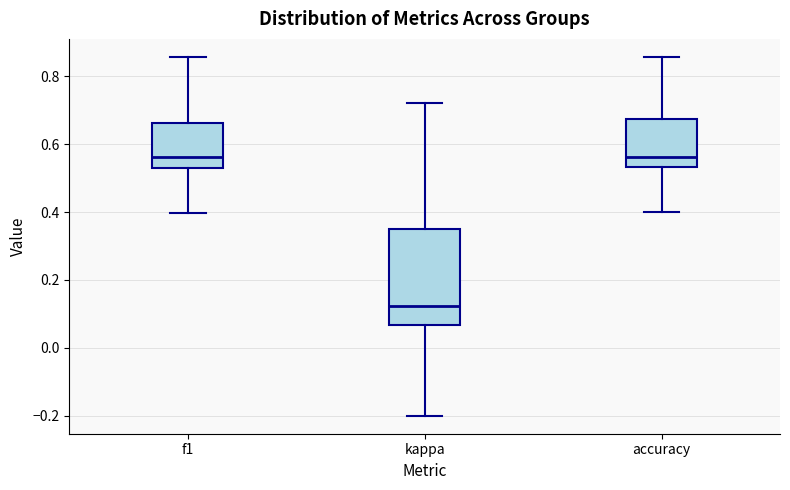

Reading left to right, read every box against the y-axis: the position of its median line, the range the box covers, and the ends of its whiskers. The values are not printed on the chart, so give them approximately, as read against the axis.

f1: median 0.56, box 0.52 to 0.66, whiskers 0.40 to 0.86
kappa: median 0.12, box 0.06 to 0.34, whiskers -0.20 to 0.72
accuracy: median 0.56, box 0.54 to 0.68, whiskers 0.40 to 0.86